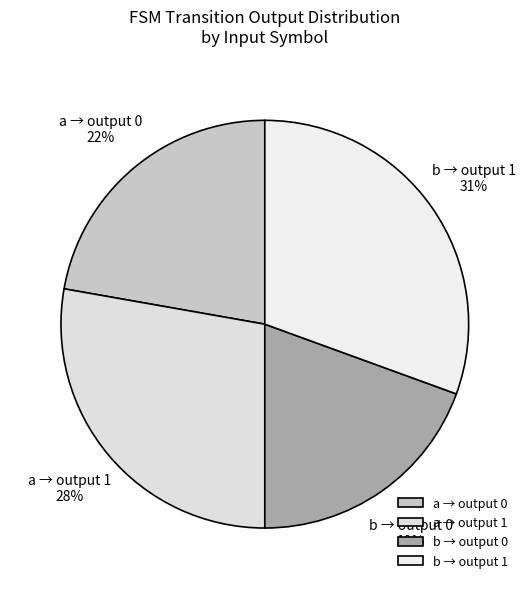

Combined, do a → output 0 and b → output 1 account for over 50%?

Yes